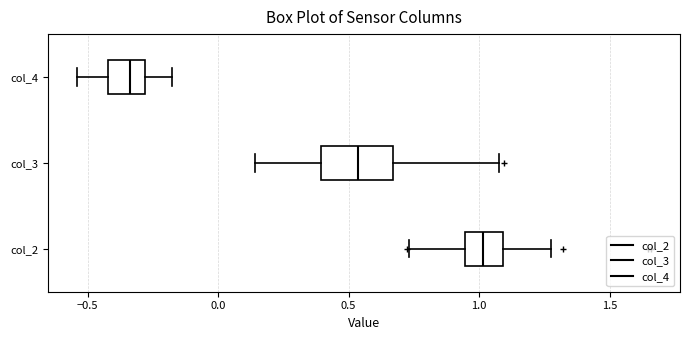

Reading bottom to top, read every box against the x-axis: the position of its median line, the range the box covers, and the ends of its whiskers. The values are not printed on the chart, so give them approximately, as read against the axis.

col_2: median 1.00, box 0.95 to 1.10, whiskers 0.75 to 1.30
col_3: median 0.55, box 0.40 to 0.65, whiskers 0.15 to 1.10
col_4: median -0.35, box -0.40 to -0.30, whiskers -0.55 to -0.20